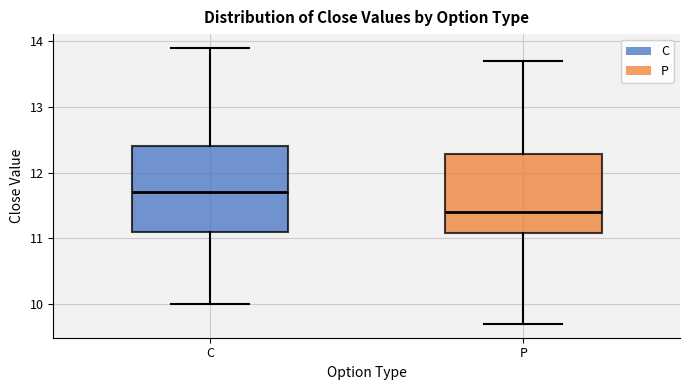

Reading left to right, transcribe this box plot: for each box, give where its median line is, the range the box spans, and where its two whiskers end, as read against the y-axis. The values are not printed on the chart, so give them approximately, as read against the axis.

C: median 11.7, box 11.1 to 12.4, whiskers 10.0 to 13.9
P: median 11.4, box 11.1 to 12.3, whiskers 9.7 to 13.7